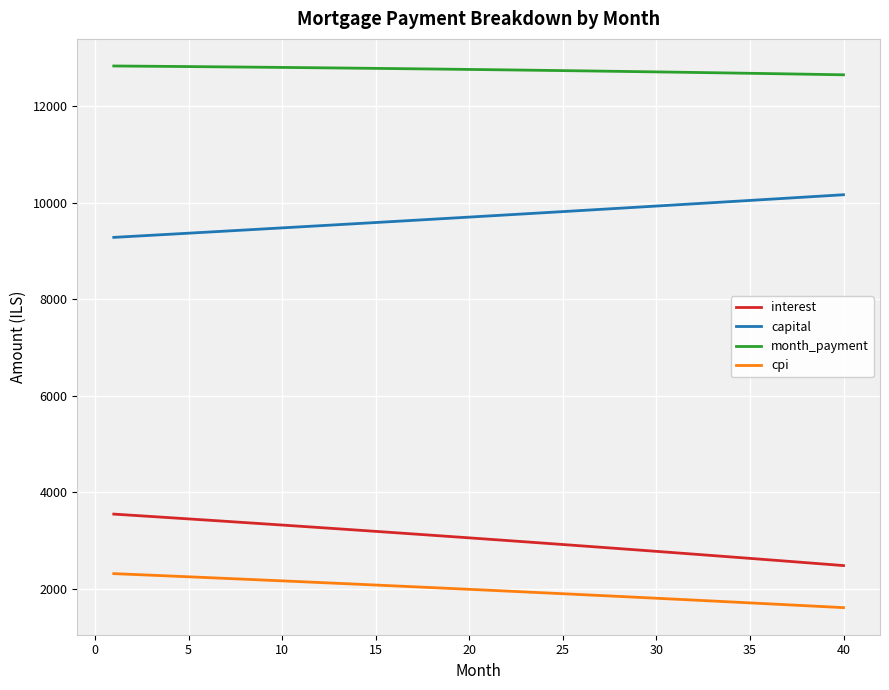

True or false: month_payment and capital intersect in this chart.

False